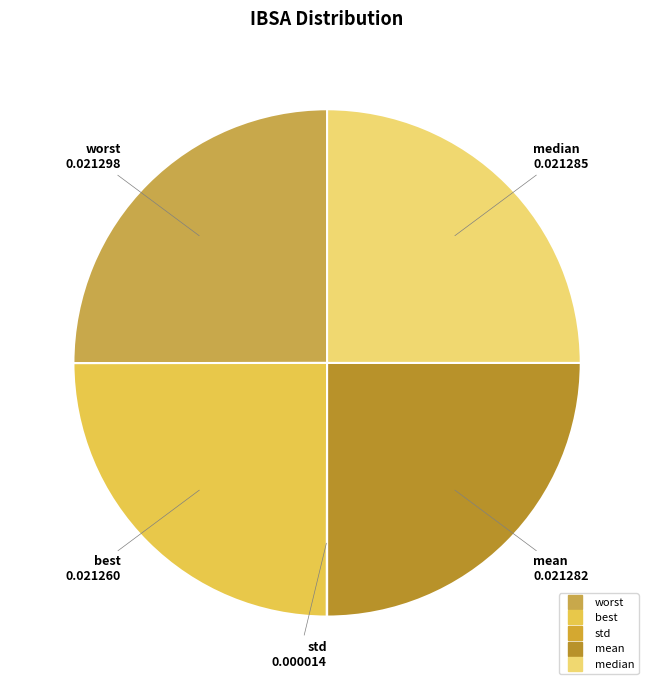

To the nearest percent, what portion does worst represent?

25%